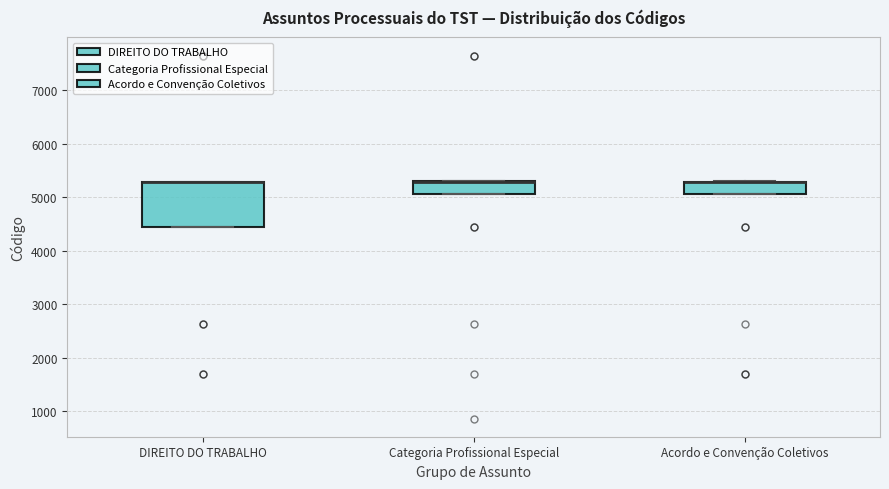

Reading left to right, read every box against the y-axis: the position of its median line, the range the box covers, and the ends of its whiskers. The values are not printed on the chart, so give them approximately, as read against the axis.

DIREITO DO TRABALHO: median 5300 (drawn on the box's upper edge), box 4400 to 5300, whiskers 4400 to 5300
Categoria Profissional Especial: median 5300 (drawn on the box's upper edge), box 5100 to 5300, whiskers 5100 to 5300
Acordo e Convenção Coletivos: median 5300 (drawn on the box's upper edge), box 5100 to 5300, whiskers 5100 to 5300